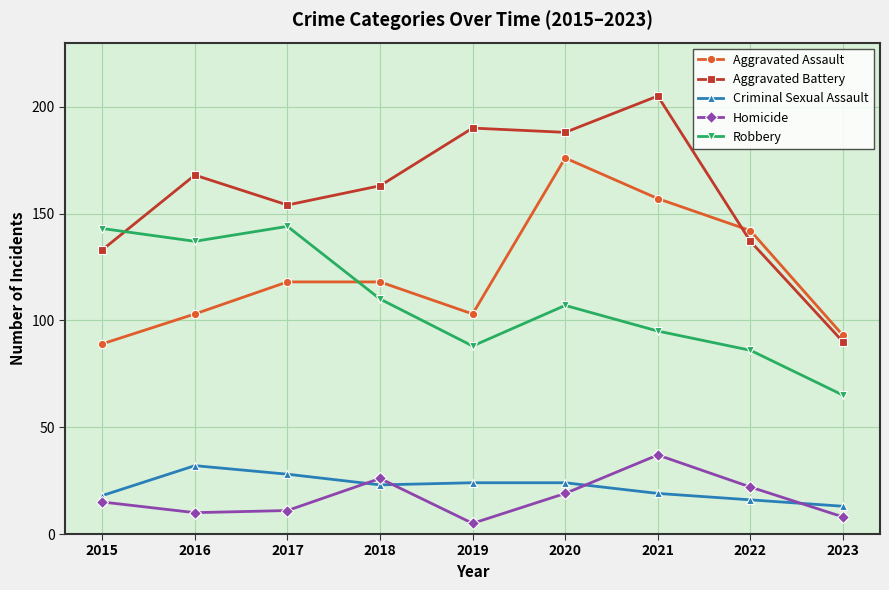

How many intersections are there between Robbery and Aggravated Assault?

1